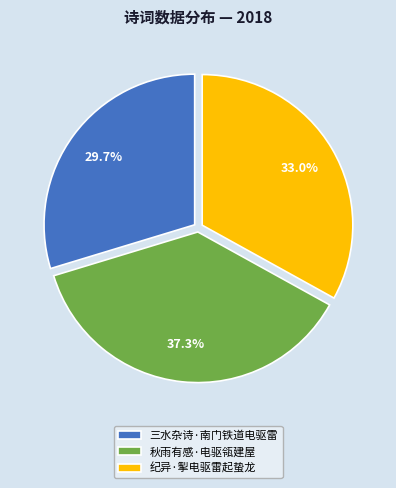

Approximately how many times larger is the value at 三水杂诗·南门铁道电驱雷 compared to 纪异·掣电驱雷起蛰龙?

0.9